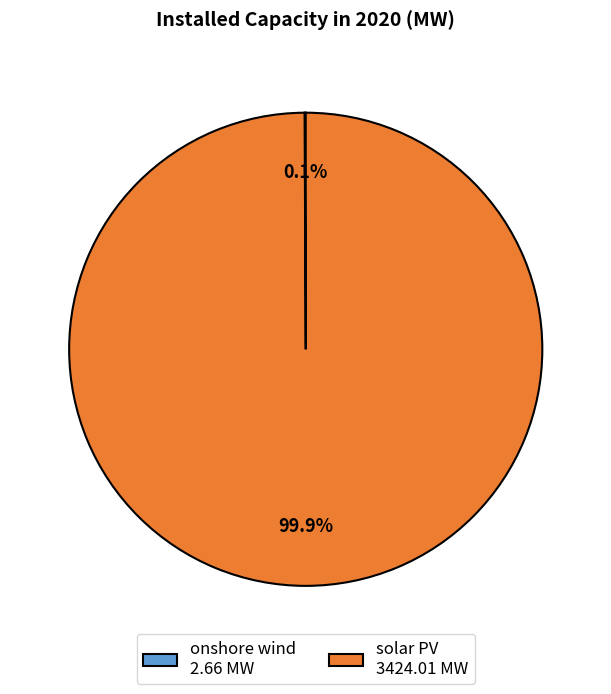

How much of the chart is everything except solar PV 3424.01 MW?

0.1%